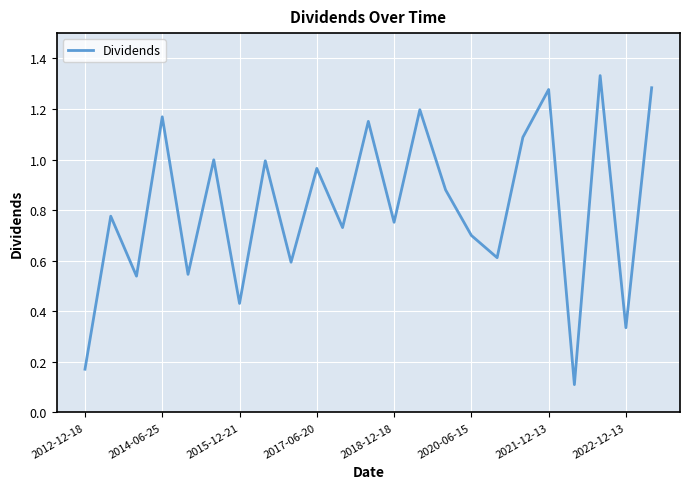

Reading left to right, extract all data points from this chart.

0.2	0.8	0.5	1.2	0.5	1.0	0.4	1.0	0.6	1.0	0.7	1.2	0.8	1.2	0.9	0.7	0.6	1.1	1.3	0.1	1.3	0.3	1.3